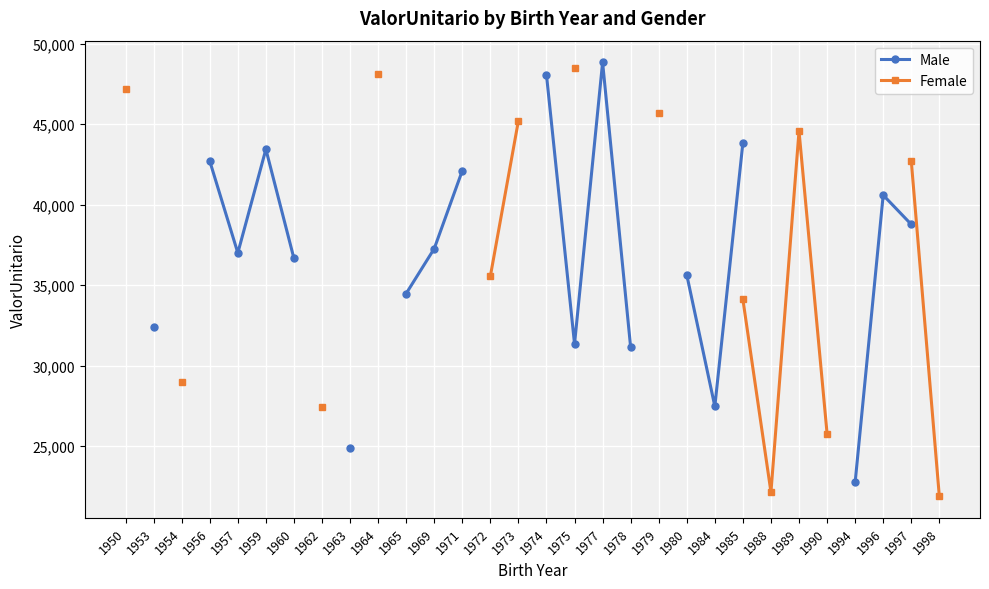

Read the Male value at 1978.

31136.1